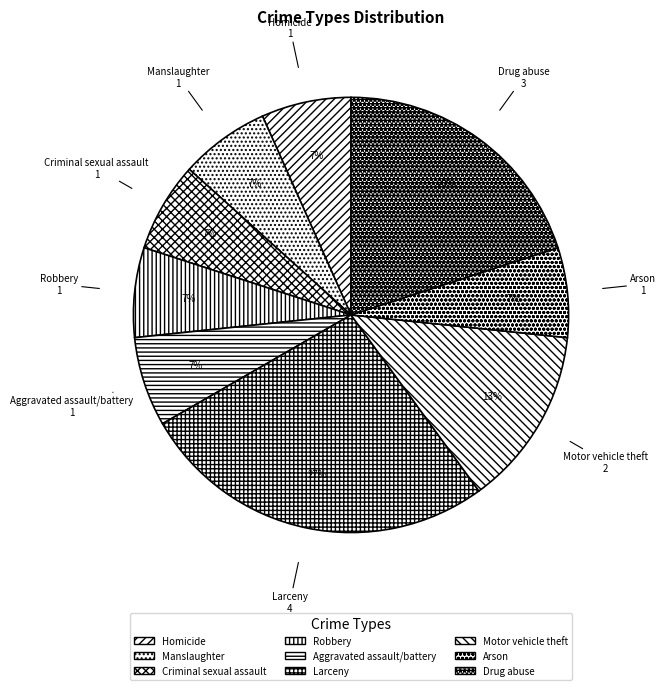

Is it true that Motor vehicle theft is 13% of the pie?

True